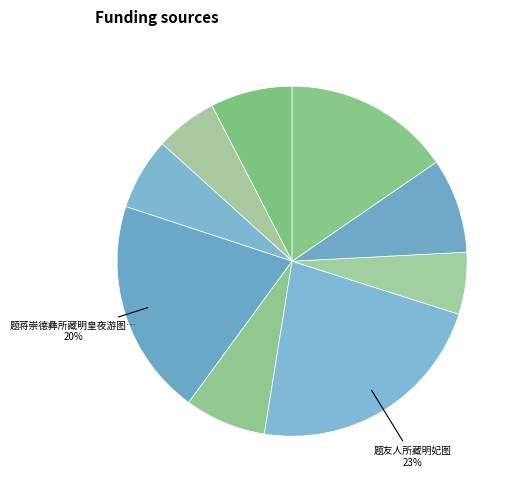

To the nearest percent, what is the average slice percentage?

11%